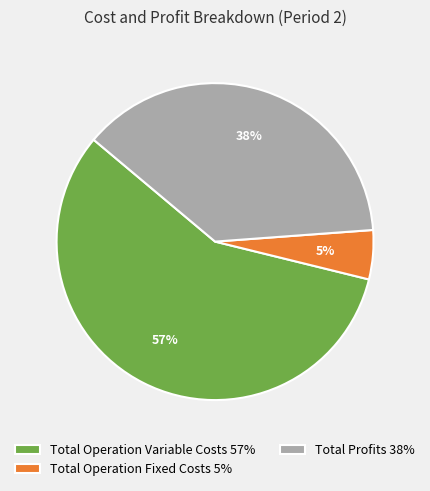

Rank the categories by value from lowest to highest.

Total Operation Fixed Costs 5%, Total Profits 38%, Total Operation Variable Costs 57%